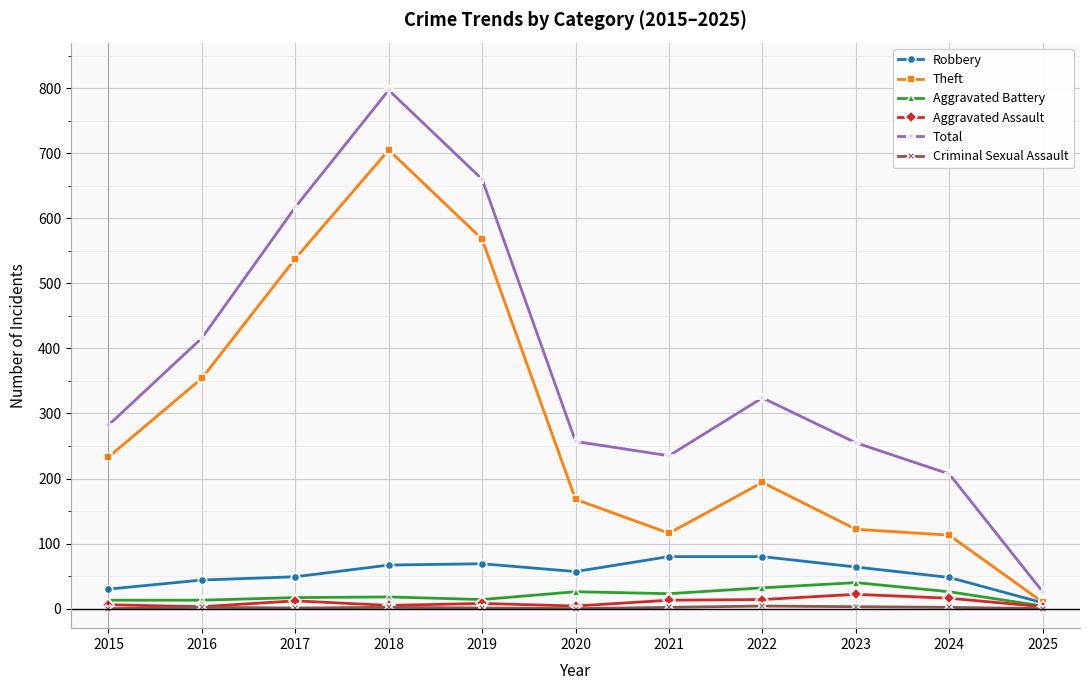

How many interior local peaks does the Total series have?

2